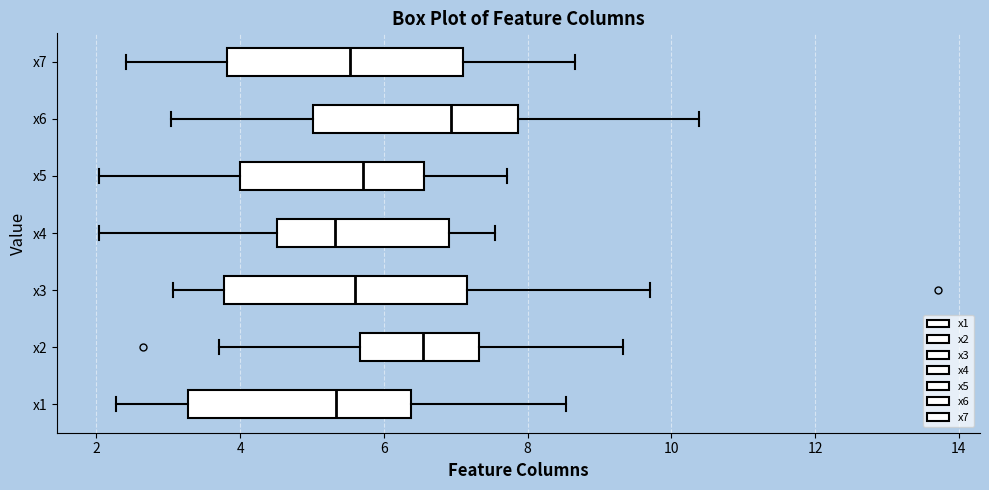

Where does the left whisker of the box for x4 end on the x-axis? The values are not printed on the chart, so give them approximately, as read against the axis.

2.0